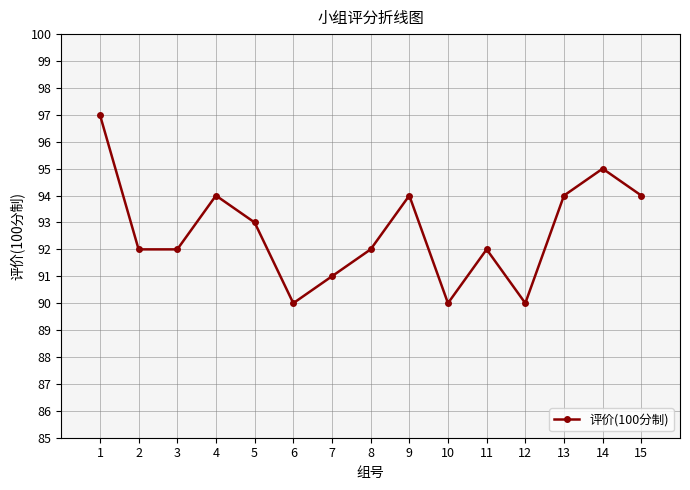

Reading left to right, extract all data points from this chart.

97	92	92	94	93	90	91	92	94	90	92	90	94	95	94